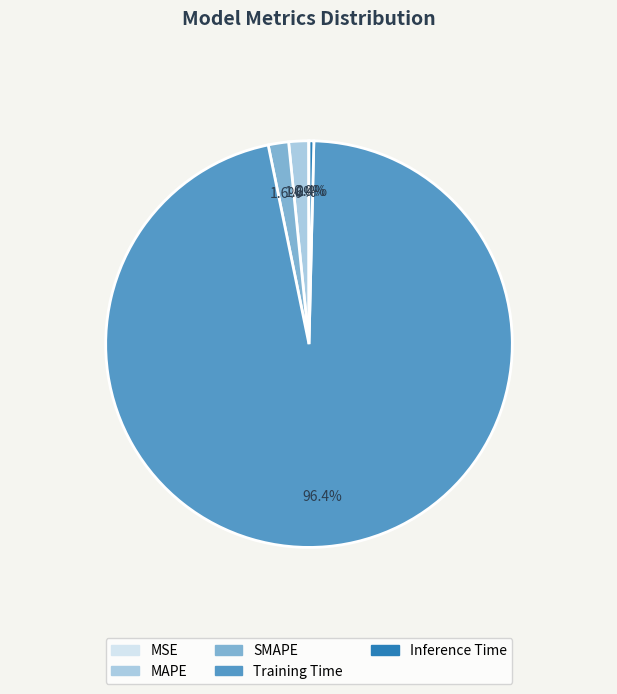

Does Training Time represent more than half of the total?

Yes